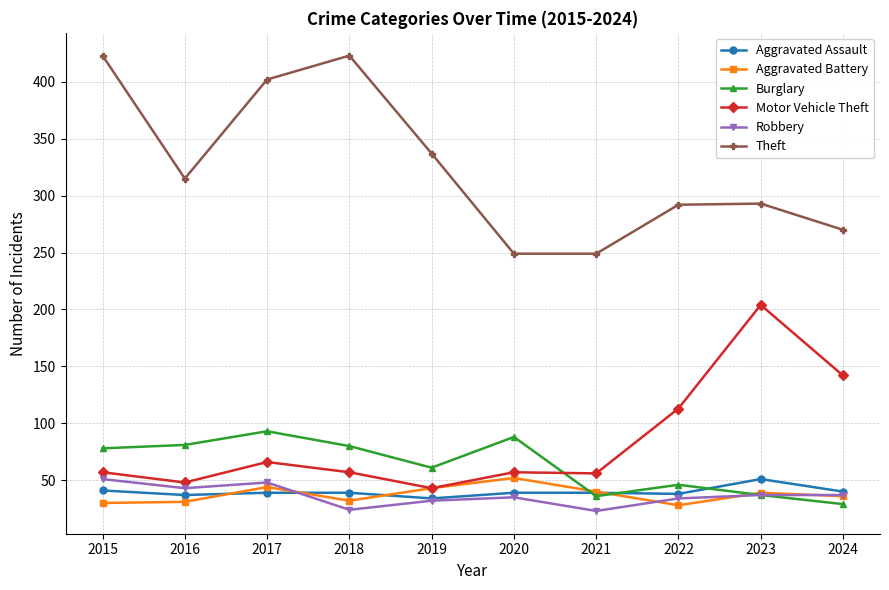

Does the chart display data point markers on the line(s)?

Yes